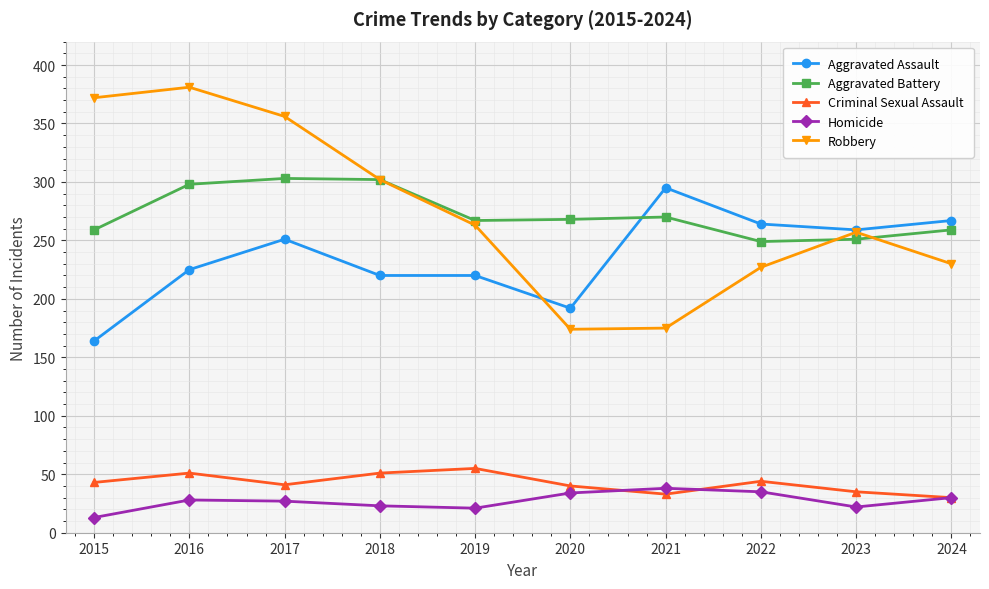

Which series has the largest range (max minus min)?

Robbery